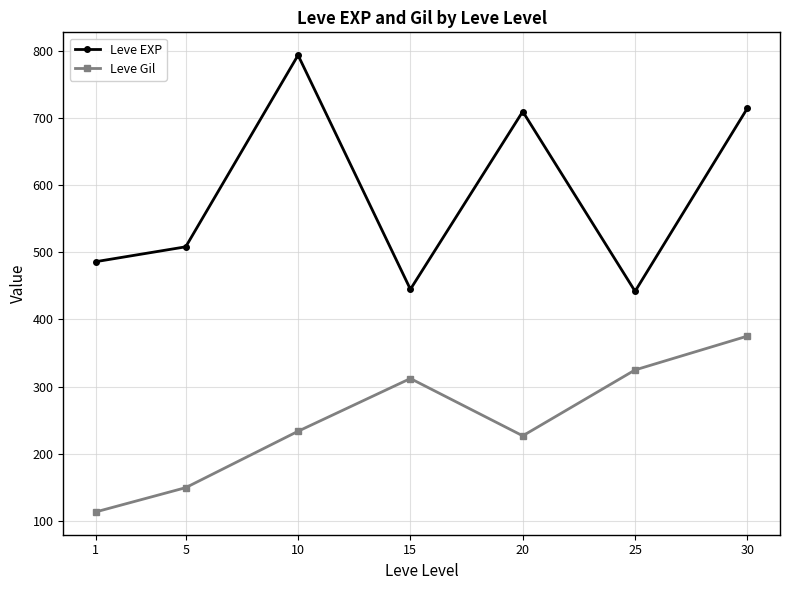

Is it true that Leve EXP equals 751.7 at 1?

False